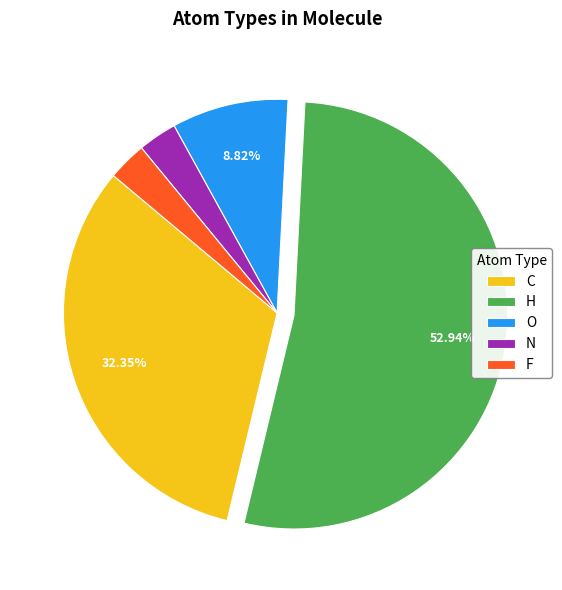

Between F and H, which is larger?

H